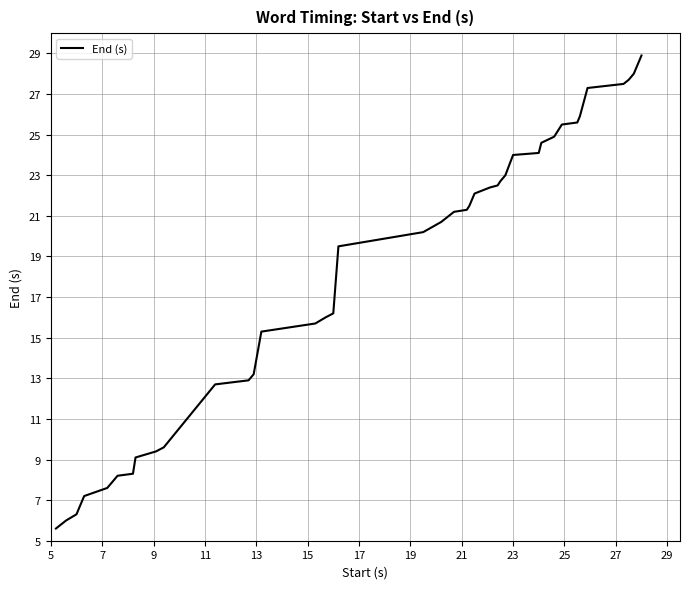

How many distinct data groups are displayed?

1